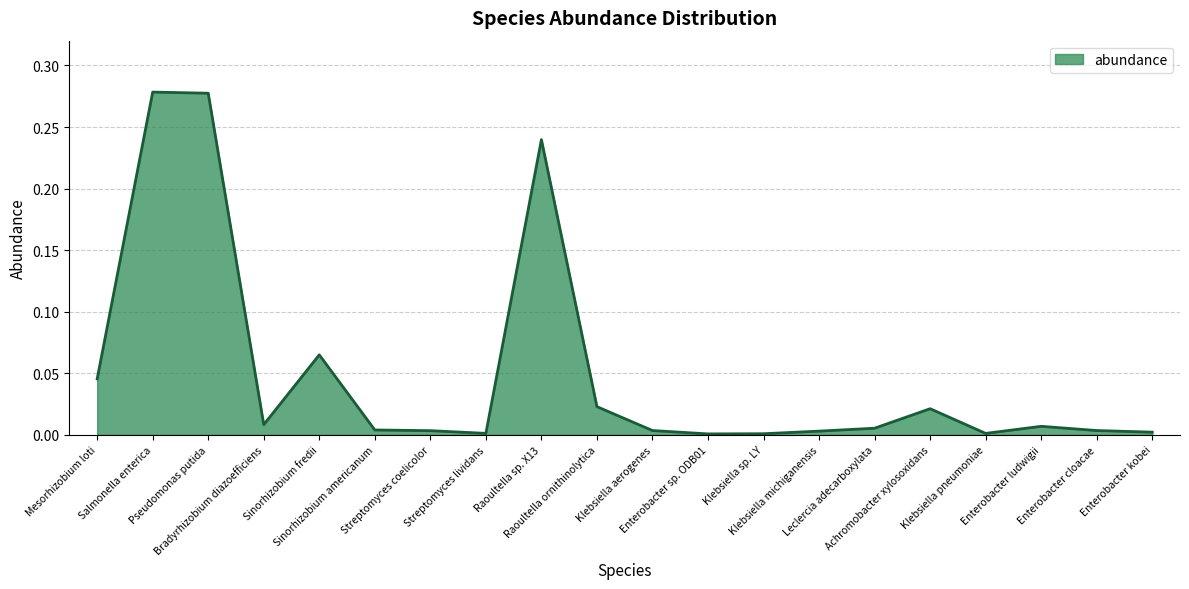

At which category does the data reach its first local valley?

Bradyrhizobium diazoefficiens